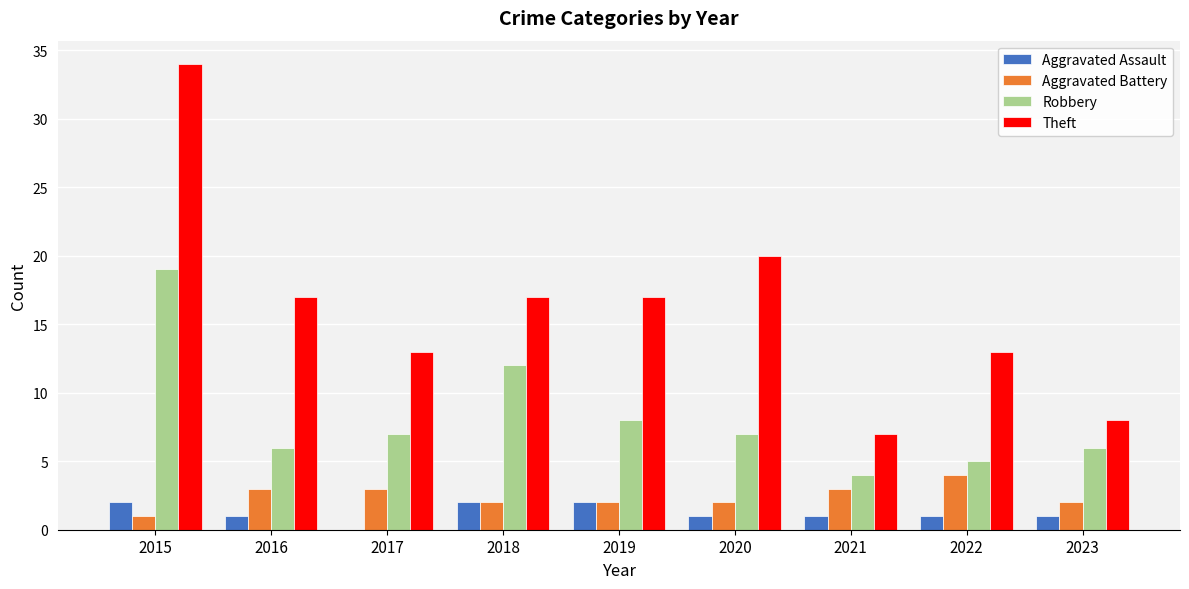

What is the highest value of the Robbery series?

19